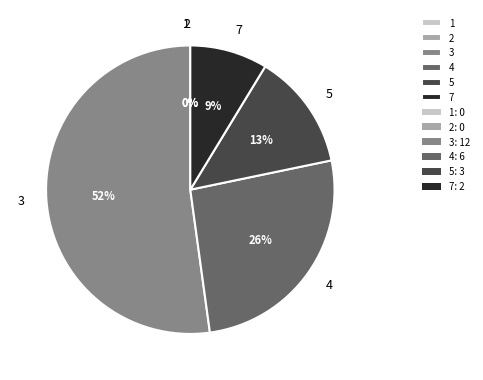

How much of the chart is everything except 5?

87.0%